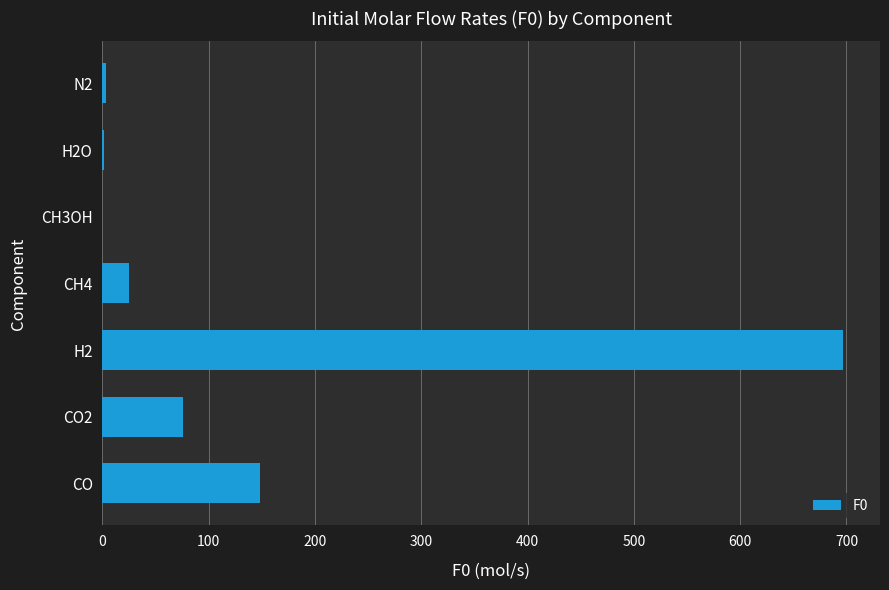

Which has a higher value, H2 or CH4?

H2